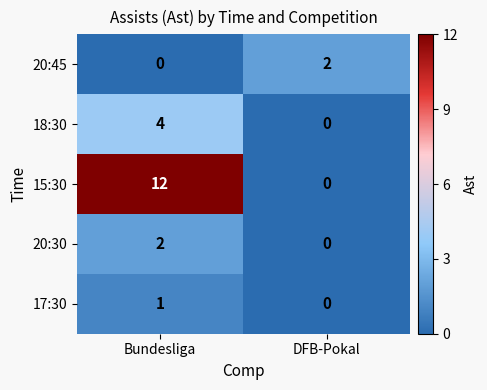

List the labels in order of 17:30 value, largest first.

Bundesliga, DFB-Pokal